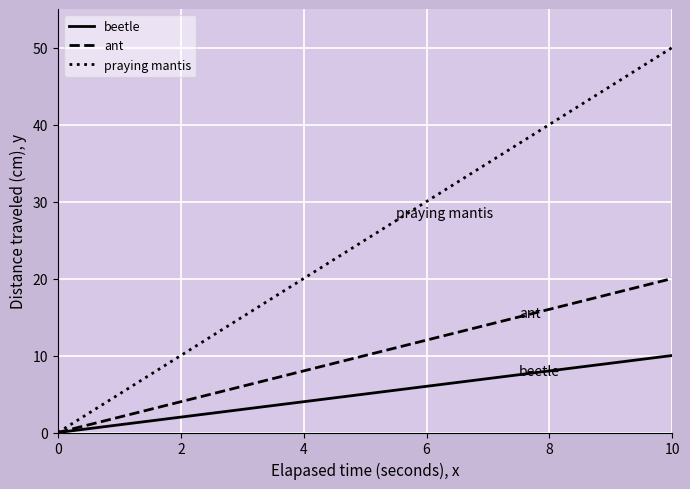

What are all the series names shown in the legend?

beetle, ant, praying mantis